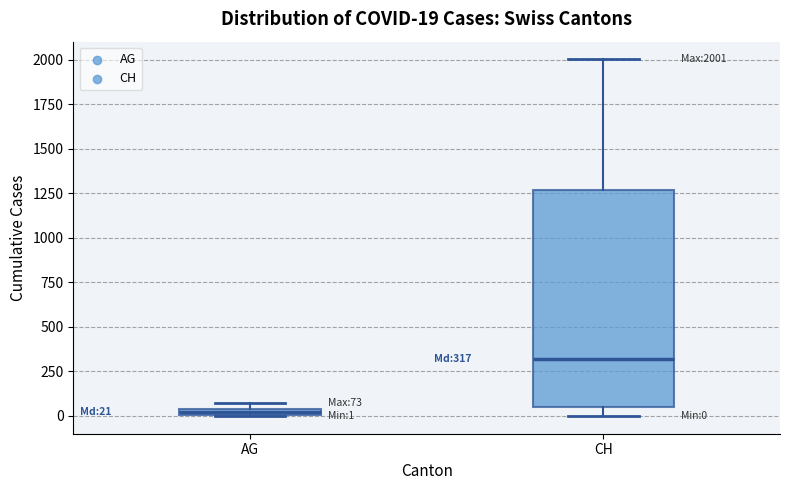

Which box is the tallest, from its lower edge to its upper edge?

CH